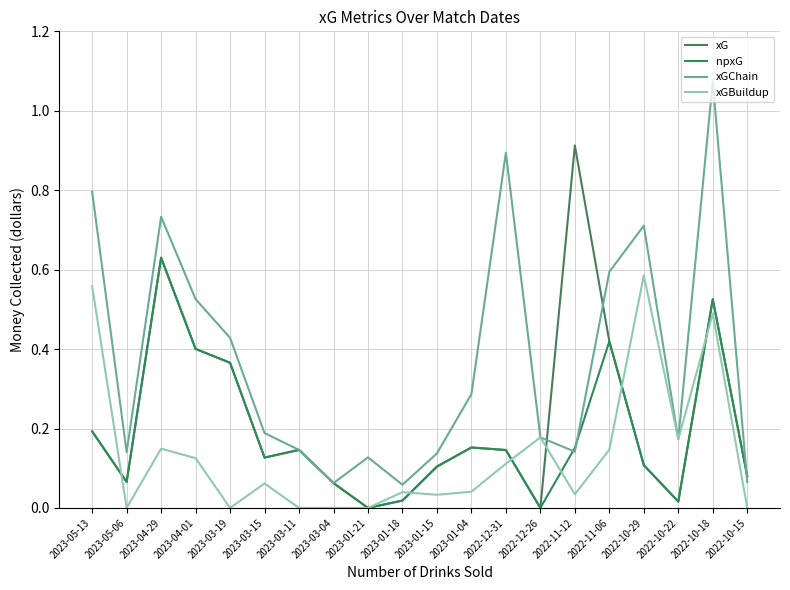

What is the difference between the maximum and minimum values in the xGBuildup series?

0.6